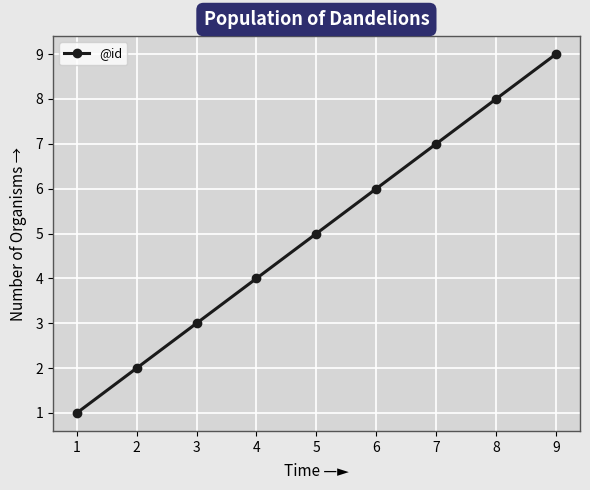

Between 9 and 1, which is larger?

9